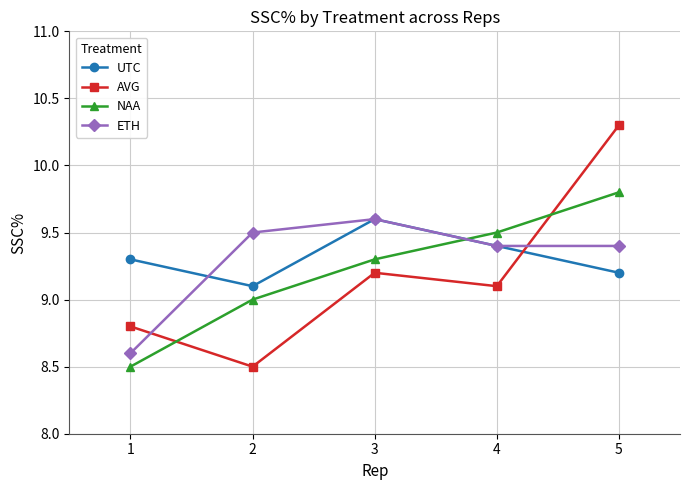

What is the maximum value for NAA?

9.8